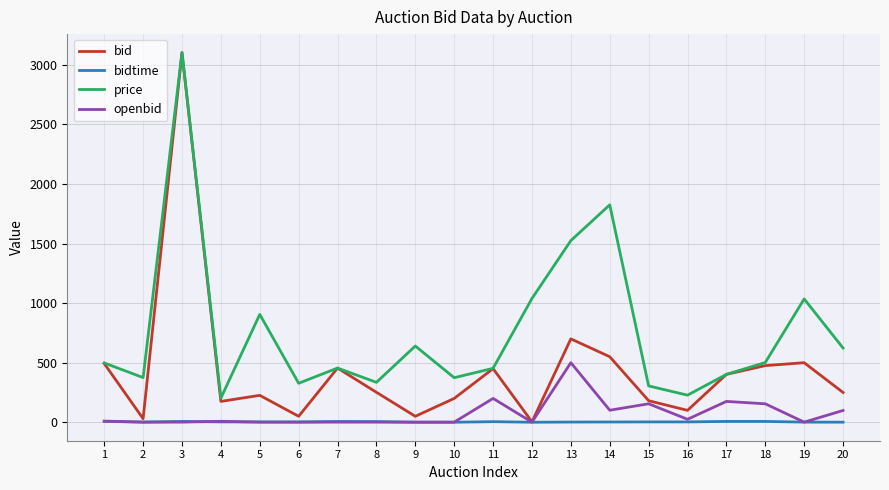

What are all the series names shown in the legend?

bid, bidtime, price, openbid